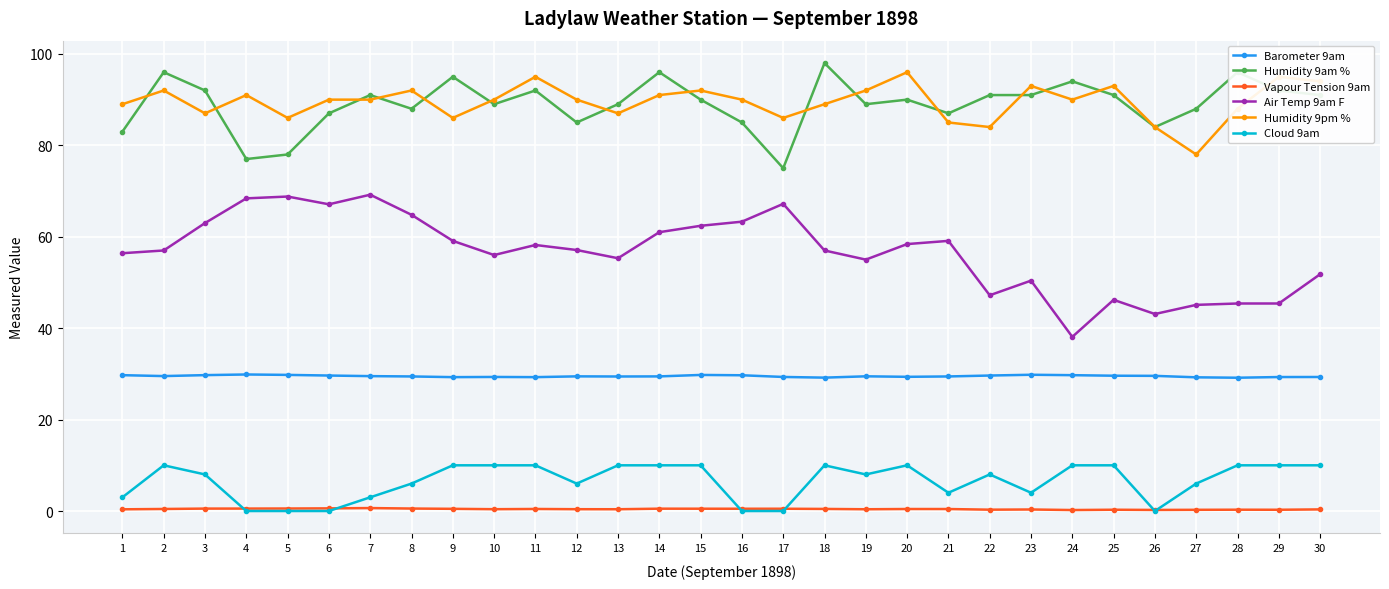

What is the value of the Humidity 9pm % point at the 16th from the left?

90.0